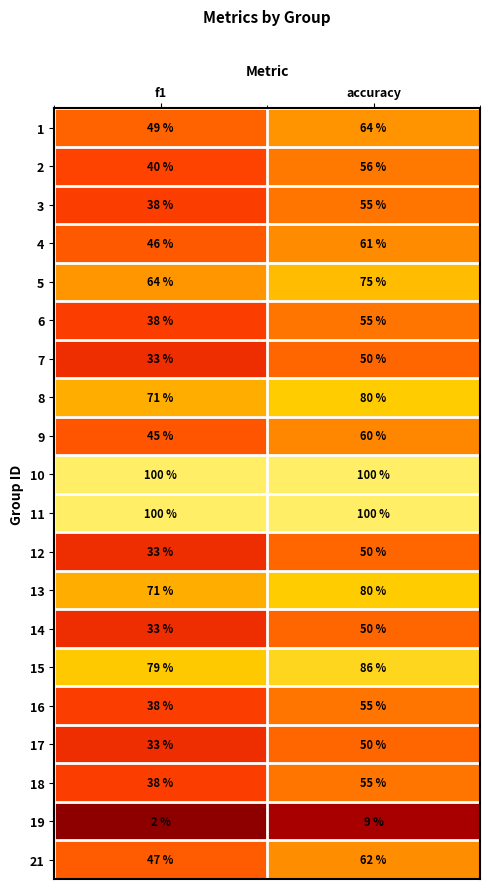

List the labels in order of 6 value, largest first.

accuracy, f1